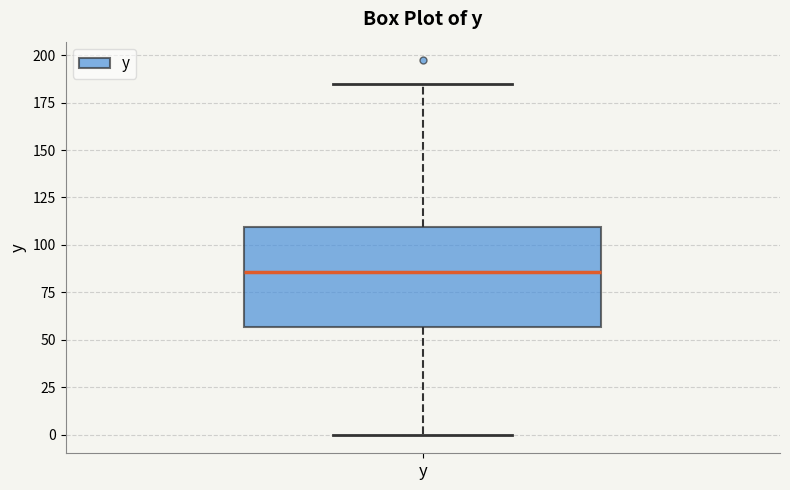

Transcribe this box plot: give where the median line is, the range the box spans, and where the two whiskers end, as read against the y-axis. The values are not printed on the chart, so give them approximately, as read against the axis.

median 85, box 55 to 110, whiskers 0 to 185